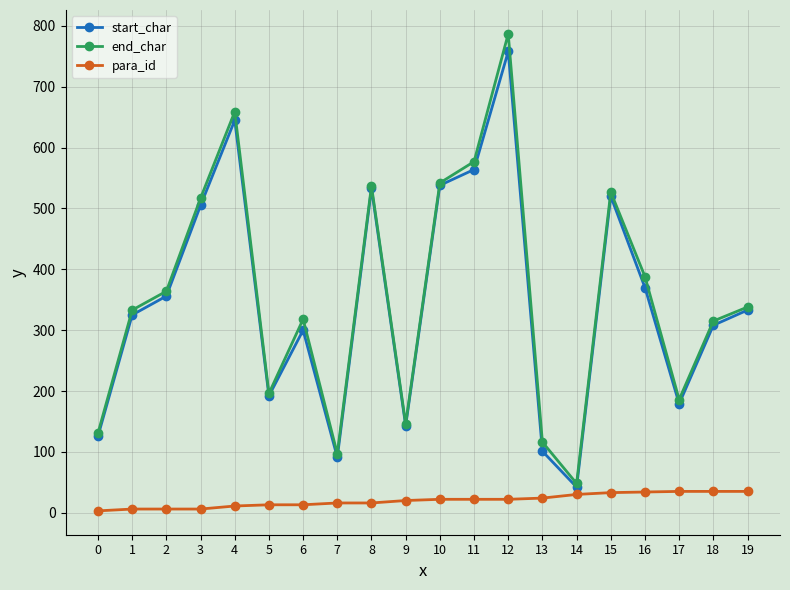

In start_char, how many points are lower than both neighbors (excluding endpoints)?

5